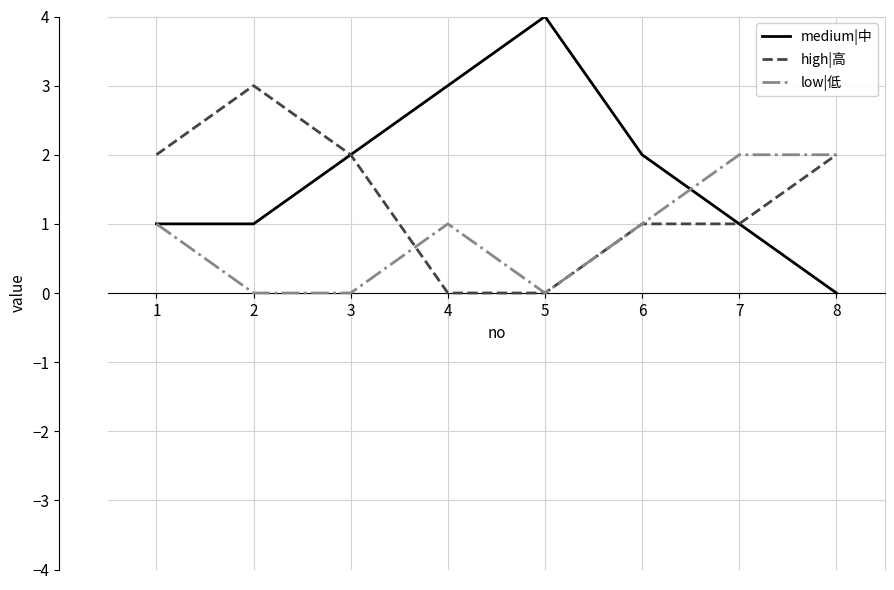

What is the total value across all series at 3?

4